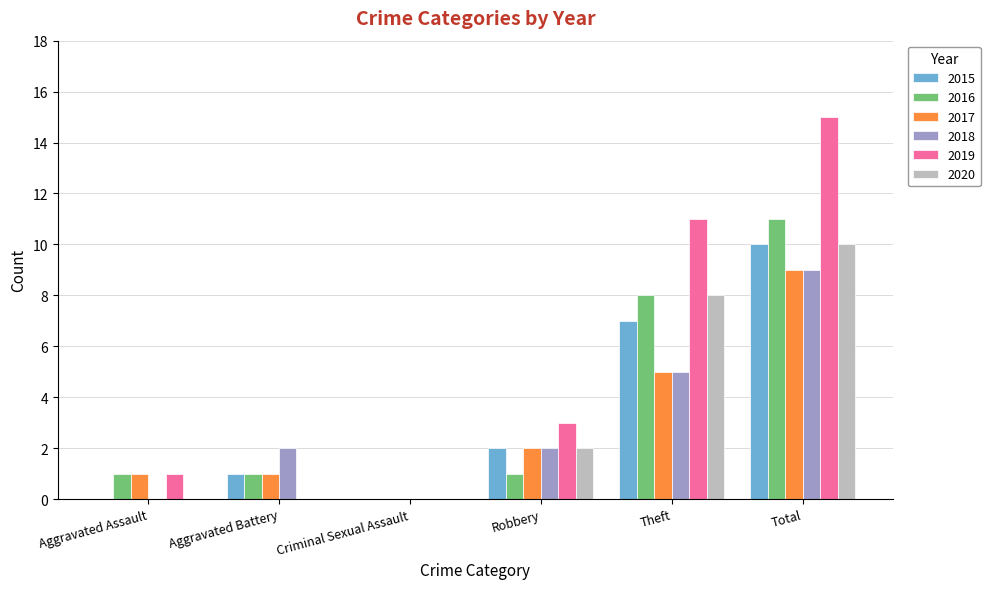

At which category is the sum across all series the highest?

Total